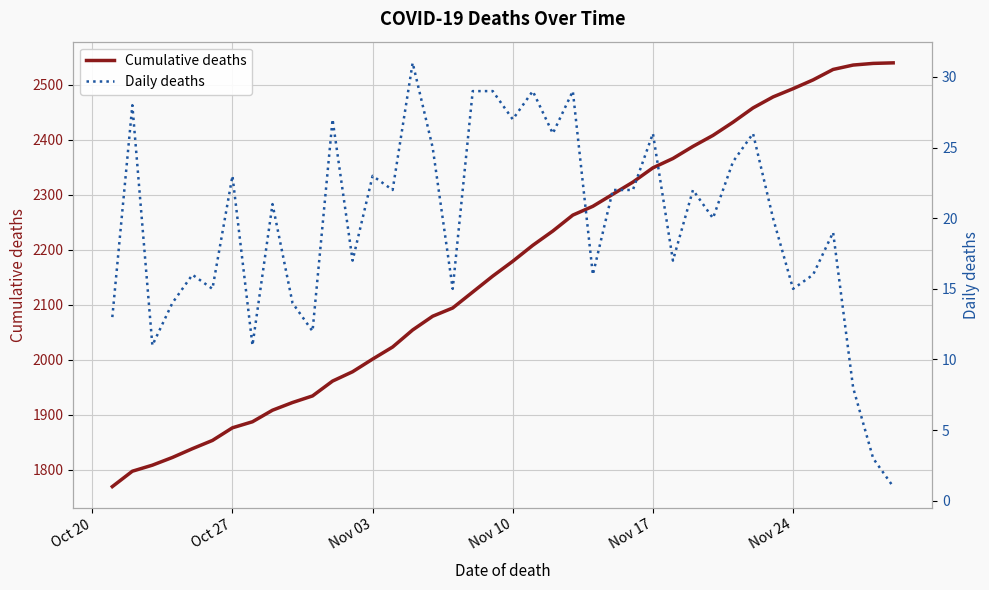

Reading left to right, transcribe all the data shown in this chart.

Cumulative deaths: 1769	1797	1808	1822	1838	1853	1876	1887	1908	1922	1934	1961	1978	2001	2023	2054	2079	2094	2123	2152	2179	2208	2234	2263	2279	2301	2323	2349	2366	2388	2408	2432	2458	2478	2493	2509	2528	2536	2539	2540
Daily deaths: 13	28	11	14	16	15	23	11	21	14	12	27	17	23	22	31	25	15	29	29	27	29	26	29	16	22	22	26	17	22	20	24	26	20	15	16	19	8	3	1